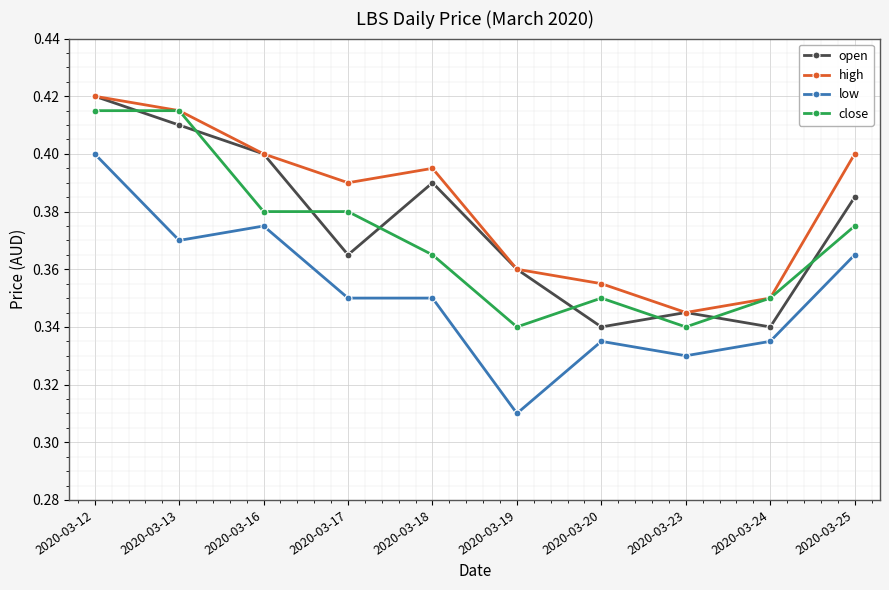

Is the value of close at 2020-03-16 greater than the value of high at 2020-03-19?

Yes